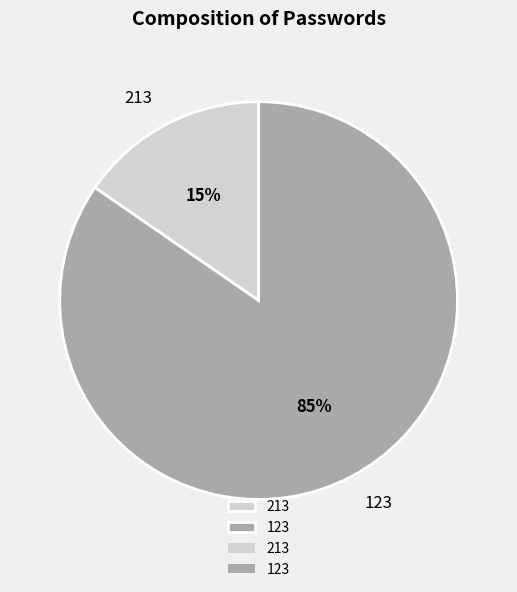

To the nearest percent, what is the combined percentage of 123 and 213?

100%